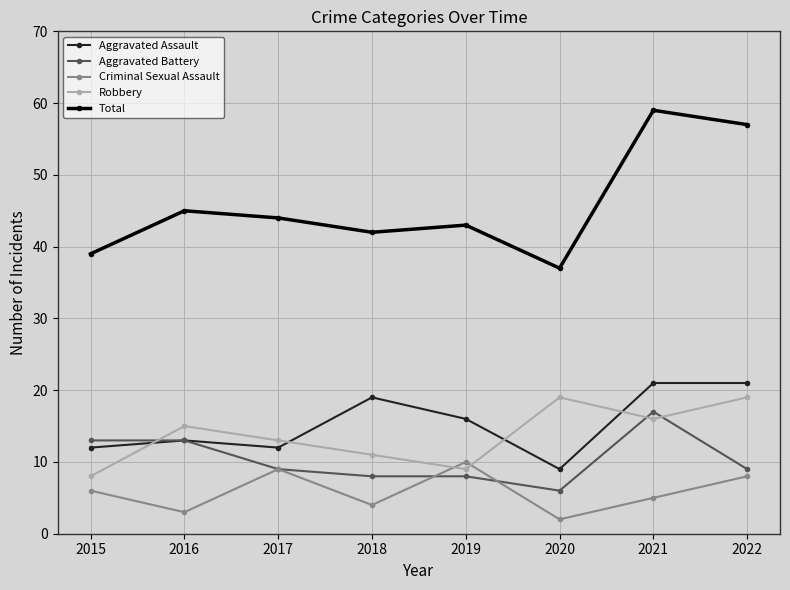

How many lines are shown in the chart?

5